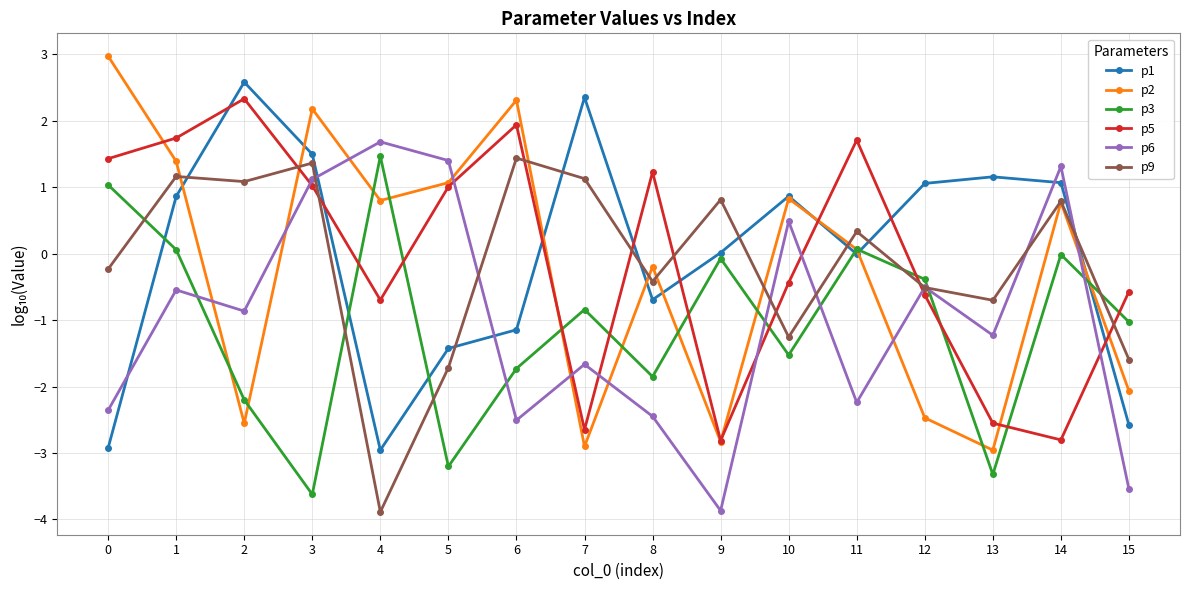

What is the approximate value of p1 at 2?

2.6